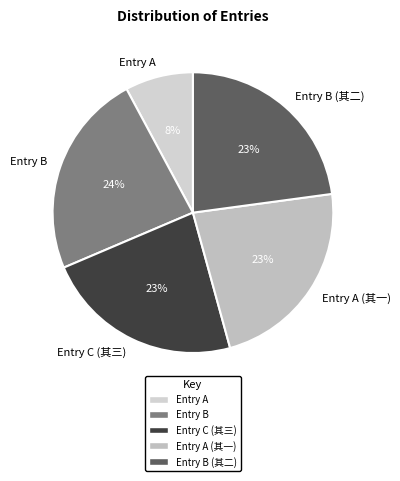

To the nearest percent, what portion does Entry A (其一) represent?

23%